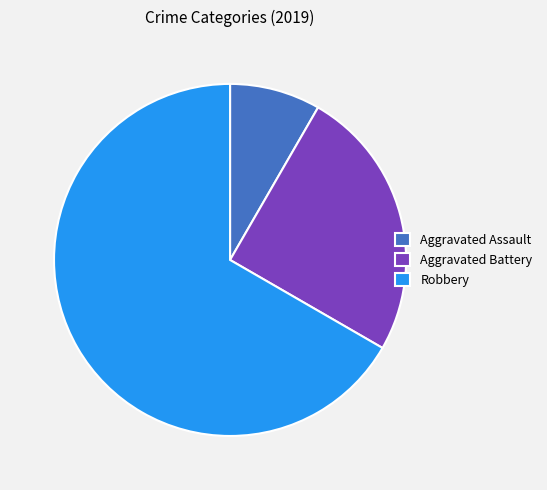

Does any single category account for the majority?

Yes